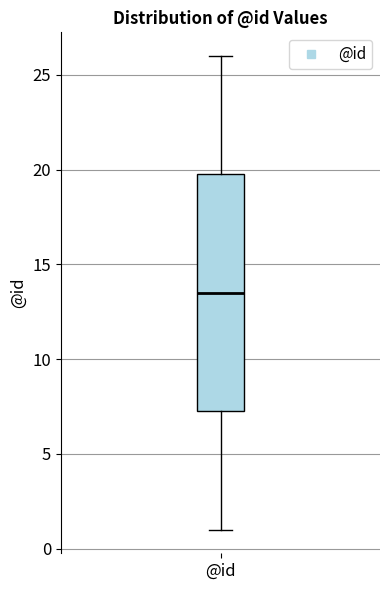

Transcribe this box plot: give where the median line is, the range the box spans, and where the two whiskers end, as read against the y-axis. The values are not printed on the chart, so give them approximately, as read against the axis.

median 13.5, box 7.5 to 20.0, whiskers 1.0 to 26.0